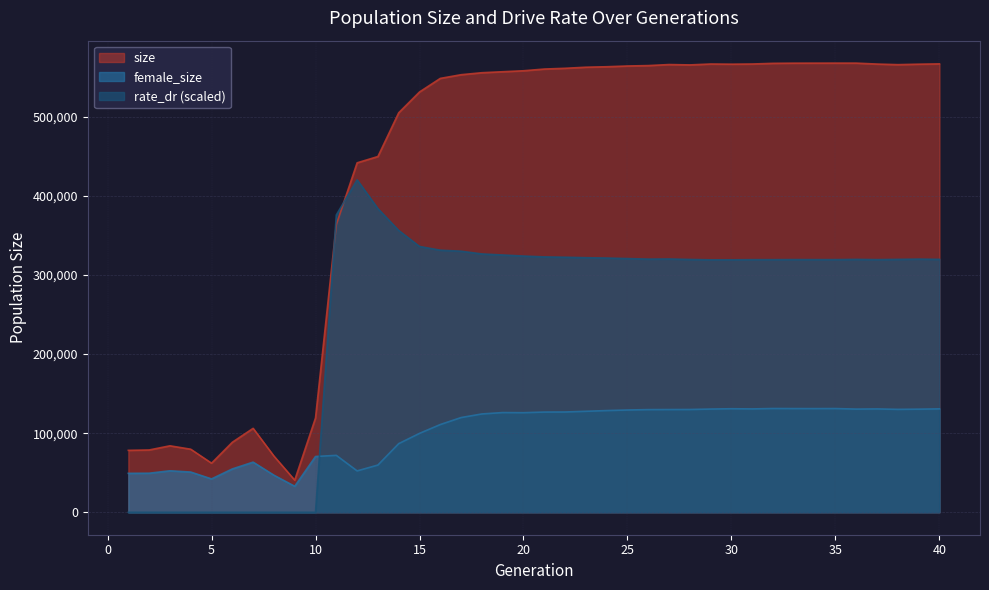

Reading left to right, what are all the values shown in this chart?

size: 1=78277.0	2=78743.0	3=84013.0	4=79695.0	5=62049.0	6=88499.0	7=106090.0	8=71038.0	9=40595.0	10=119228.0	11=363724.0	12=441758.0	13=449704.0	14=505010.0	15=531304.0	16=548484.0	17=553148.0	18=555662.0	19=556903.0	20=558137.0	21=560301.0	22=561251.0	23=562626.0	24=563214.0	25=564162.0	26=564676.0	27=565988.0	28=565534.0	29=566674.0	30=566456.0	31=566676.0	32=567524.0	33=567732.0	34=567769.0	35=567792.0	36=567785.0	37=566601.0	38=565854.0	39=566450.0	40=566836.0
female_size: 1=49215.0	2=49357.0	3=52439.0	4=50826.0	5=42163.0	6=54794.0	7=63367.0	8=46843.0	9=32854.0	10=70526.0	11=71922.0	12=52295.0	13=59695.0	14=86758.0	15=99728.0	16=110899.0	17=119737.0	18=124279.0	19=126035.0	20=125877.0	21=126676.0	22=126767.0	23=127658.0	24=128563.0	25=129280.0	26=129777.0	27=129857.0	28=129936.0	29=130479.0	30=130881.0	31=130658.0	32=131171.0	33=131078.0	34=131038.0	35=131107.0	36=130425.0	37=130655.0	38=130095.0	39=130339.0	40=130720.0
rate_dr: 1=0.0	2=0.0	3=0.0	4=0.0	5=0.0	6=0.0	7=0.0	8=0.0	9=0.0	10=0.0	11=375851.0	12=420244.4	13=383815.5	14=356237.2	15=336020.4	16=331308.9	17=330026.3	18=326556.5	19=325253.4	20=323894.1	21=322832.3	22=322405.9	23=321809.2	24=321383.3	25=320716.7	26=320029.1	27=320197.8	28=319590.8	29=319106.5	30=319129.8	31=319324.5	32=319334.7	33=319432.4	34=319392.1	35=319376.8	36=319696.4	37=319363.1	38=319700.4	39=320047.9	40=319707.8